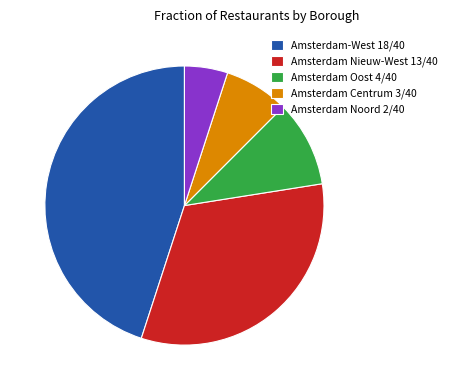

Is there any slice that represents more than half of the pie?

No